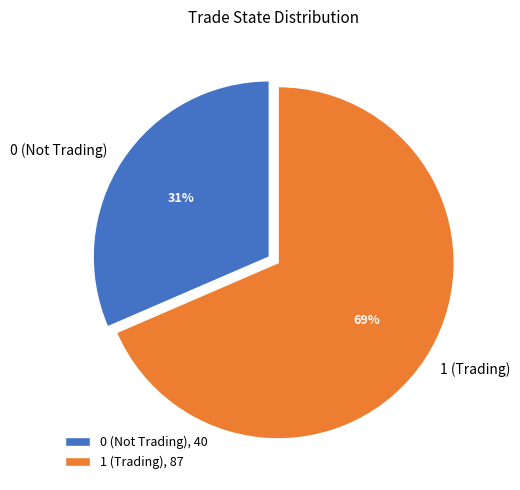

To the nearest percent, what is the combined percentage of 0 (Not Trading) and 1 (Trading)?

100%